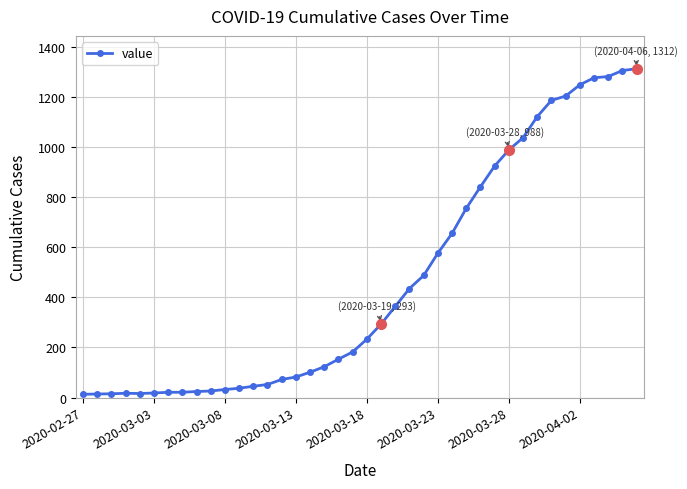

What is the maximum value shown in the chart?

1312